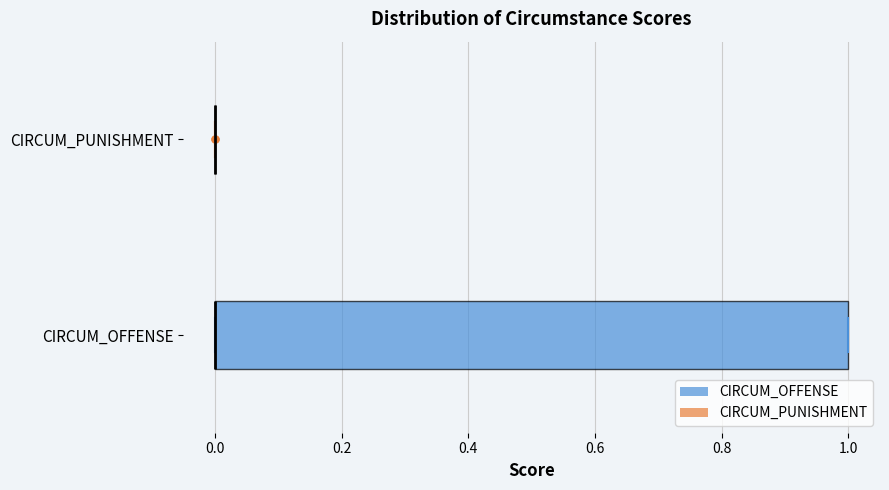

Reading bottom to top, read every box against the x-axis: the position of its median line, the range the box covers, and the ends of its whiskers. The values are not printed on the chart, so give them approximately, as read against the axis.

CIRCUM_OFFENSE: median 0 (drawn on the box's left edge), box 0 to 1, whiskers 0 to 1
CIRCUM_PUNISHMENT: box collapsed to a line at 0, whiskers 0 to 0